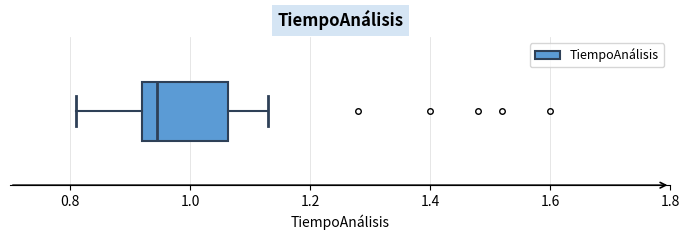

Read this box plot against the x-axis: the position of the median line, the range covered by the box, and the ends of both whiskers. The values are not printed on the chart, so give them approximately, as read against the axis.

median 0.94, box 0.92 to 1.06, whiskers 0.82 to 1.14